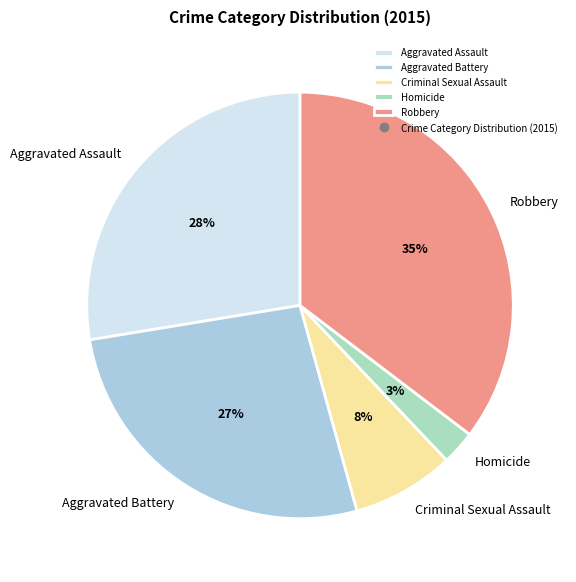

Does any single category account for the majority?

No